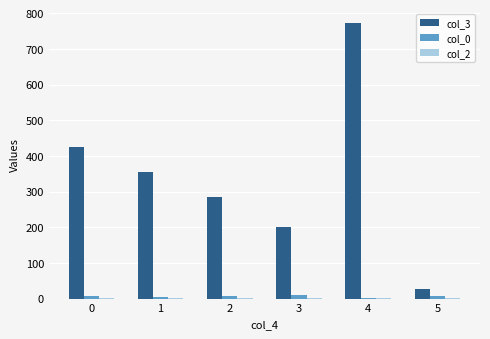

Which series has the largest total across all categories?

col_3